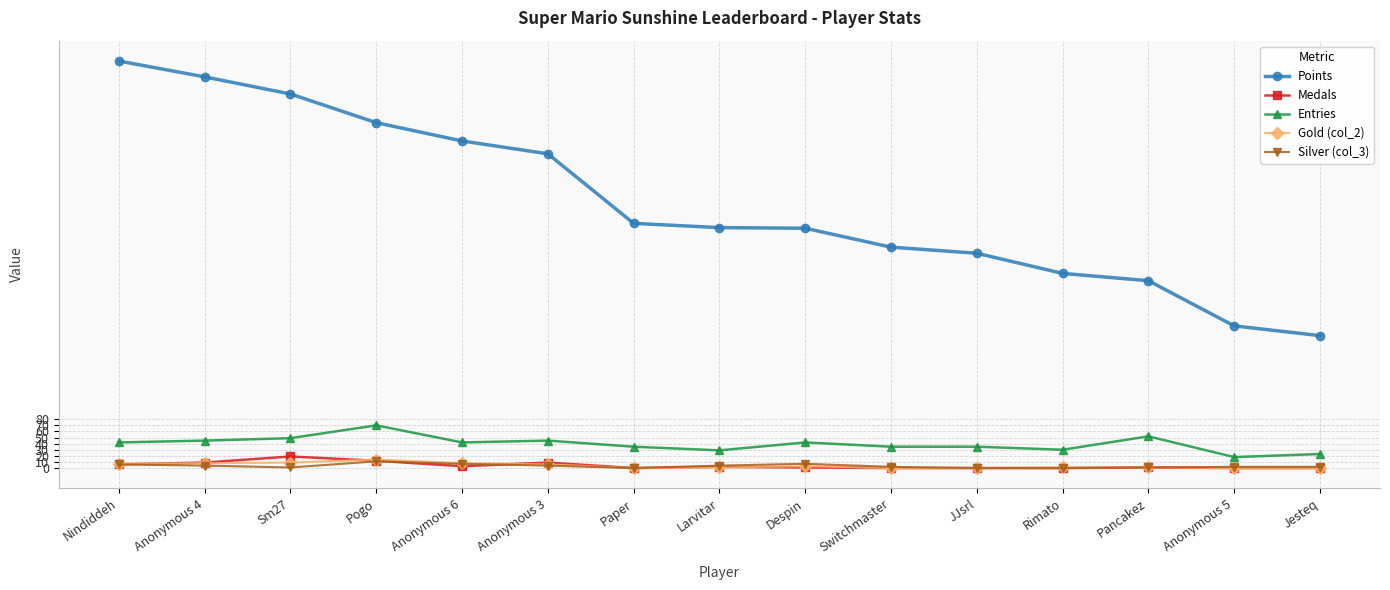

What is the label of the 9th point from the right?

Paper